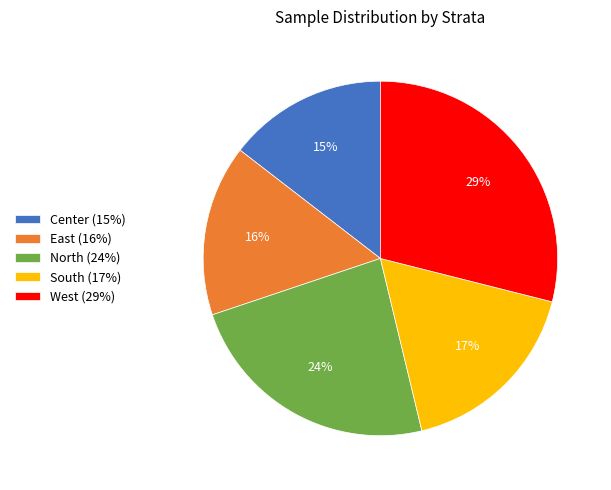

Combined, do West (29%) and North (24%) account for over 50%?

Yes